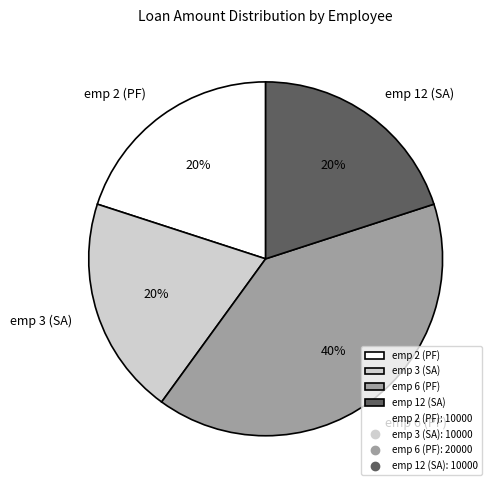

What is the largest slice in the pie chart?

emp 6 (PF)